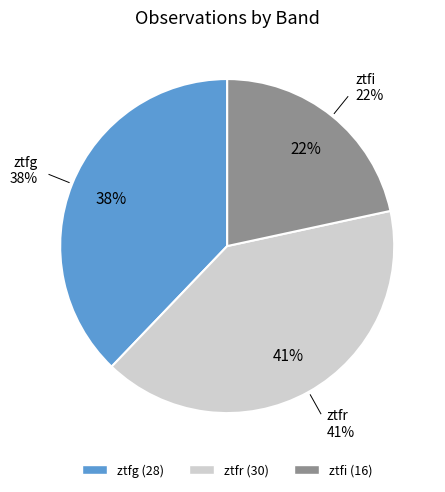

What is the smallest slice in the pie chart?

ztfi